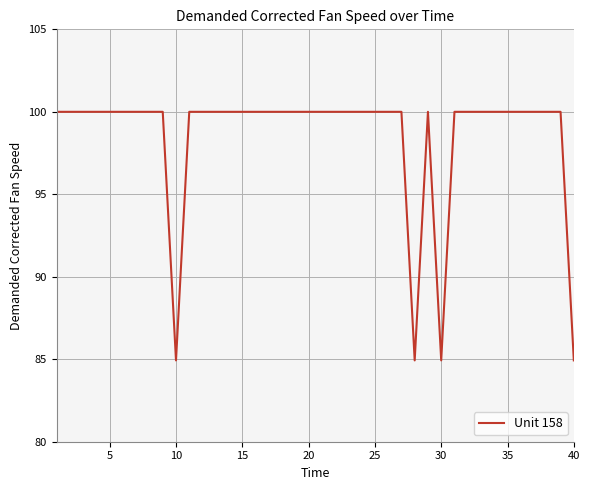

What is the difference between the maximum and minimum values?

15.1